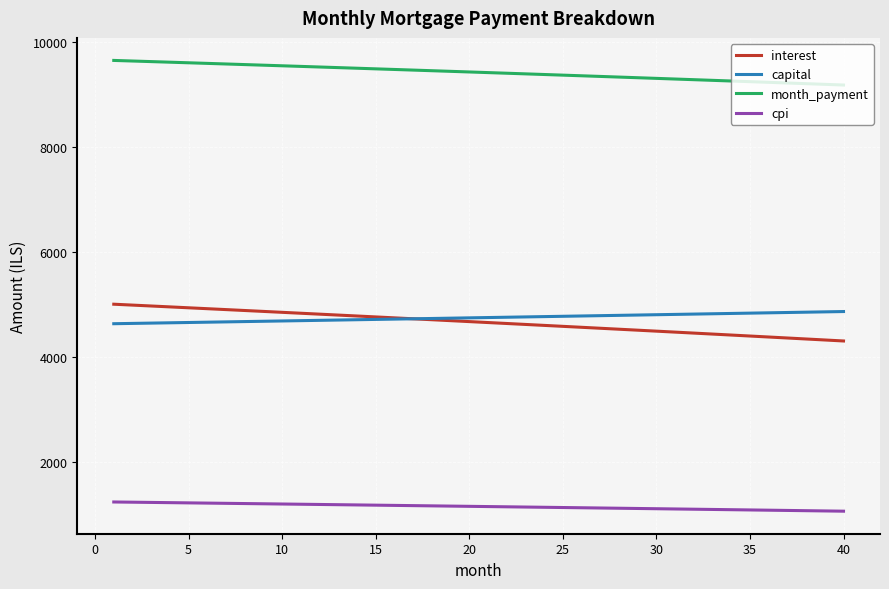

True or false: interest and month_payment intersect in this chart.

False